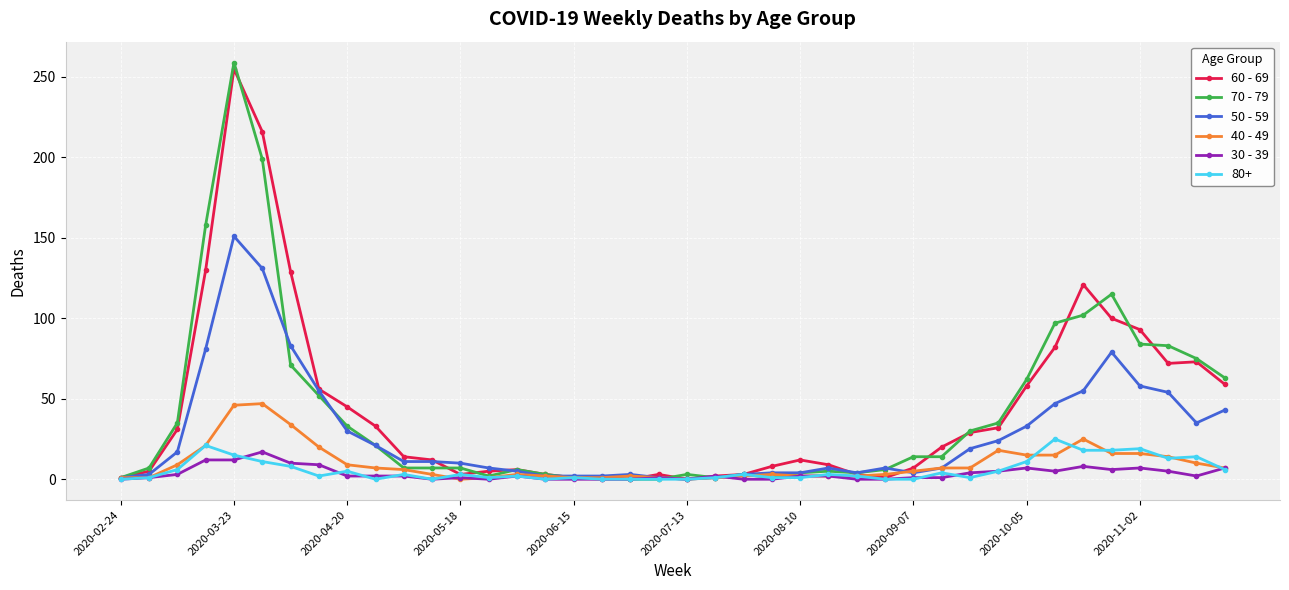

Which series has the widest spread of values?

70 - 79